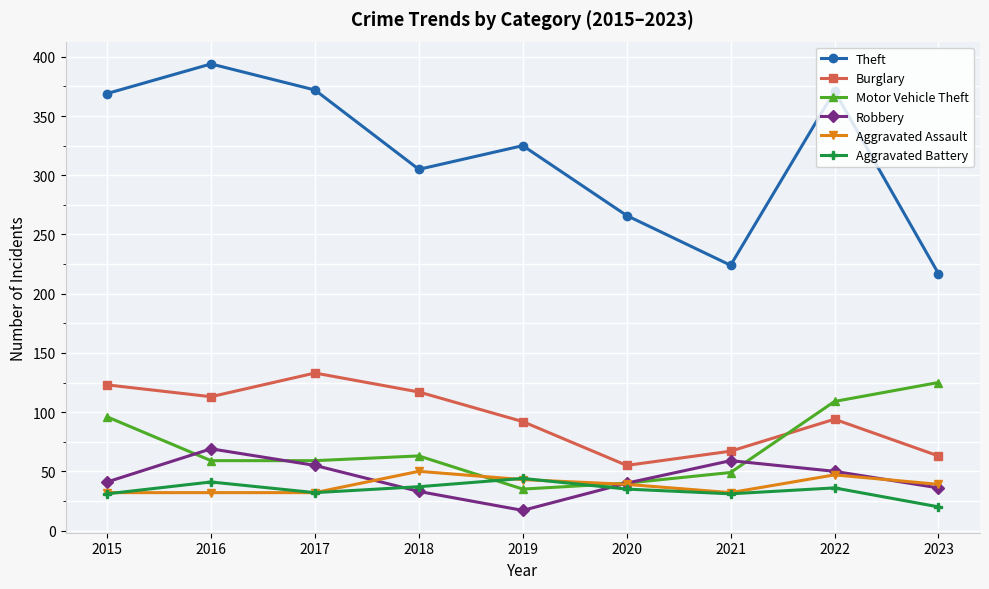

What is the difference between the highest and lowest values at 2017?

340